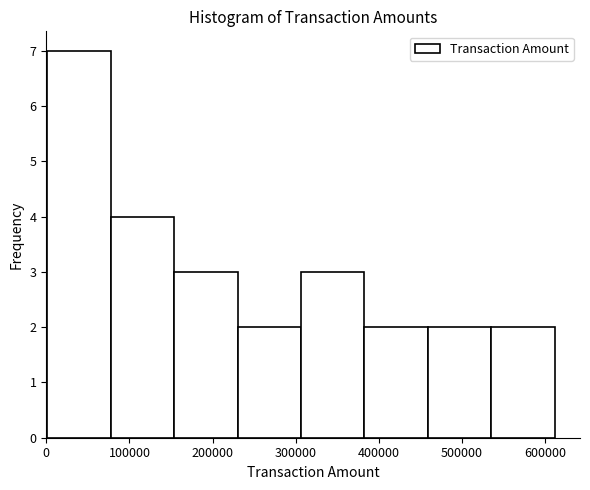

What is the height of the bar covering 80000 to 150000 on the x-axis? Neither the bar edges nor the heights are printed on the chart, so give them approximately, as read against the axes.

4